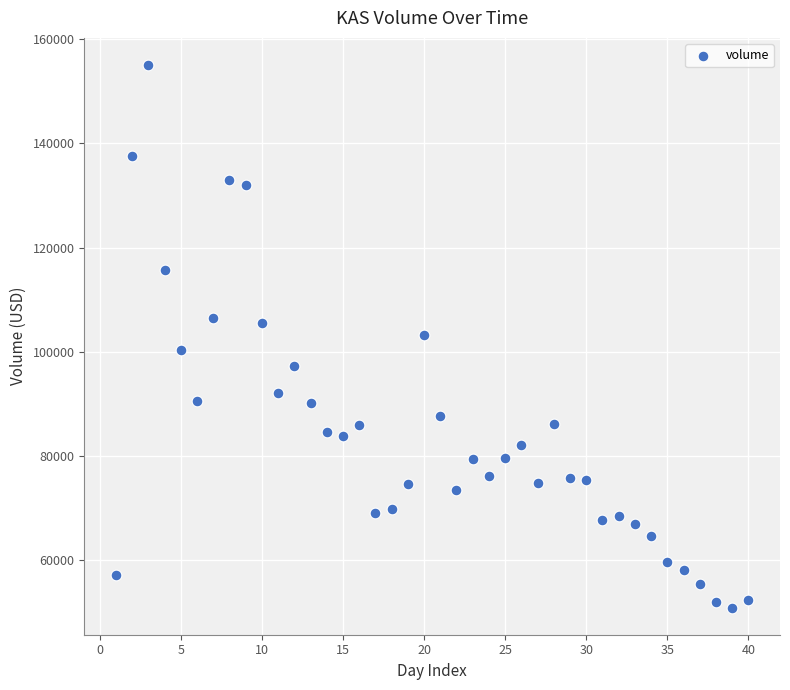

What is the range of X values (max minus min)?

39.0